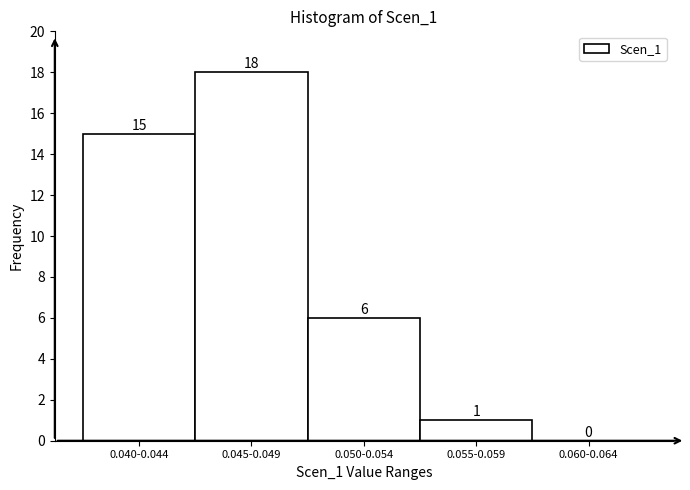

Reading left to right, transcribe all the data shown in this chart.

0.040-0.044=15	0.045-0.049=18	0.050-0.054=6	0.055-0.059=1	0.060-0.064=0